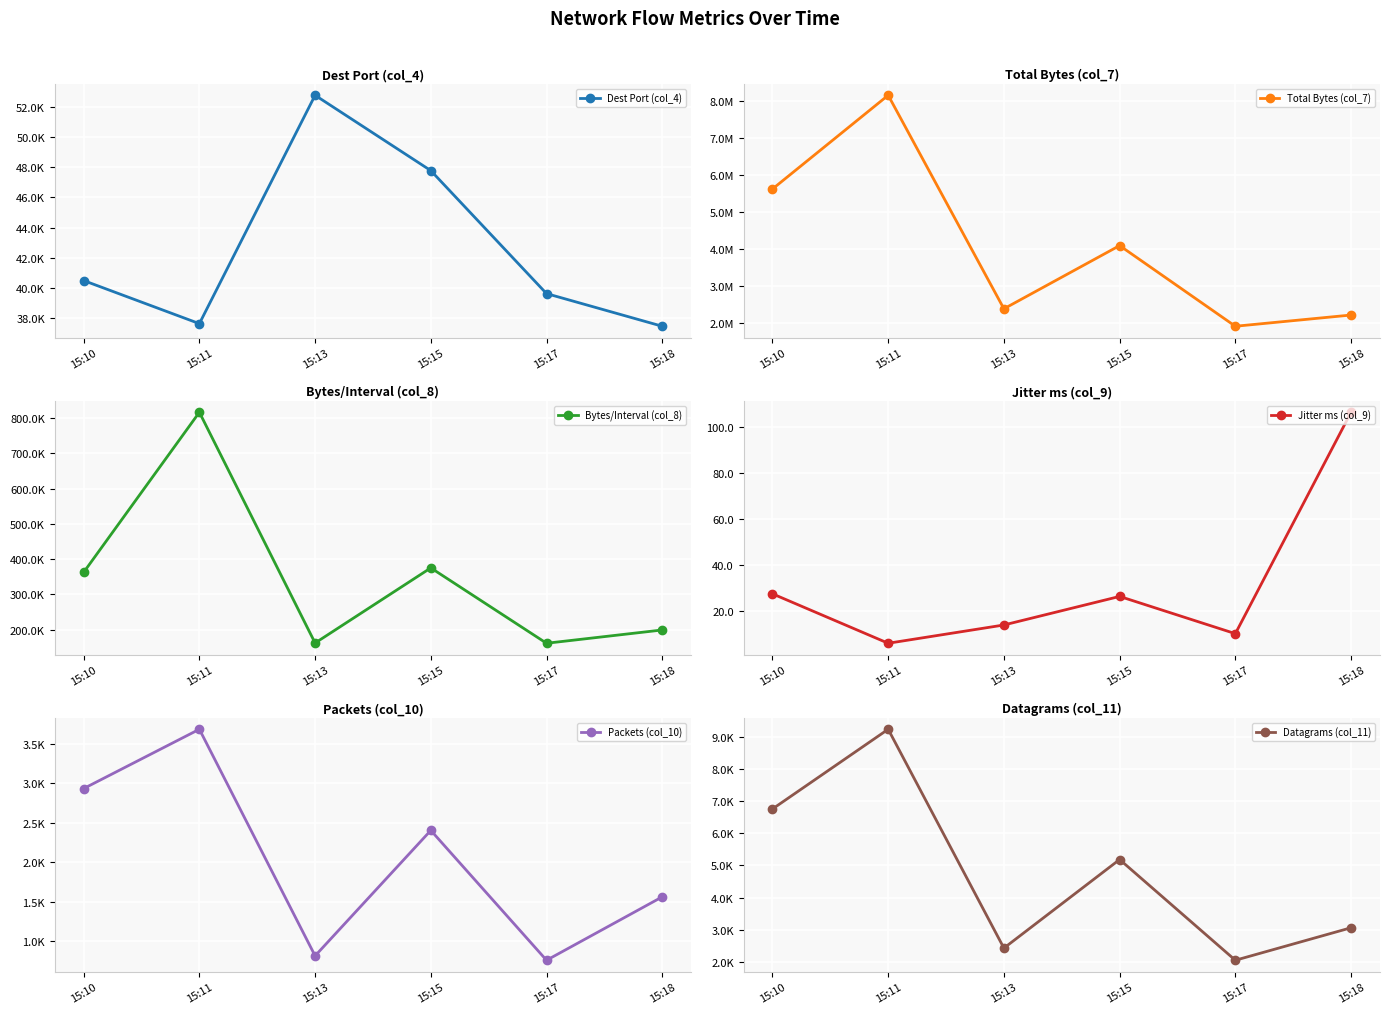

True or false: Packets (col_10) and Jitter ms (col_9) cross at least once.

False